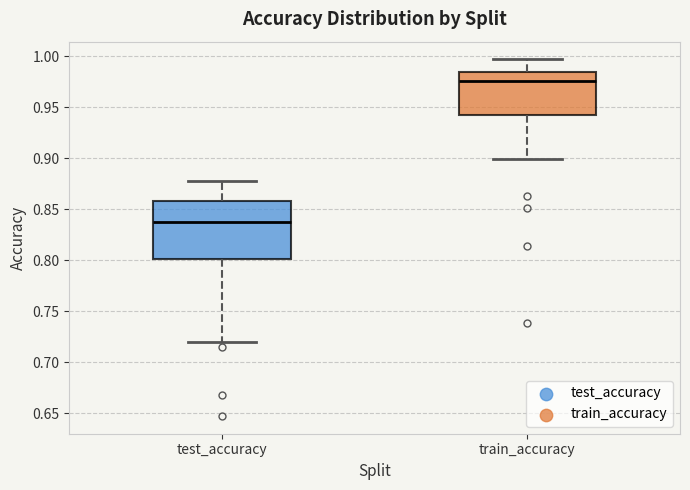

Which box is the tallest, from its lower edge to its upper edge?

test_accuracy